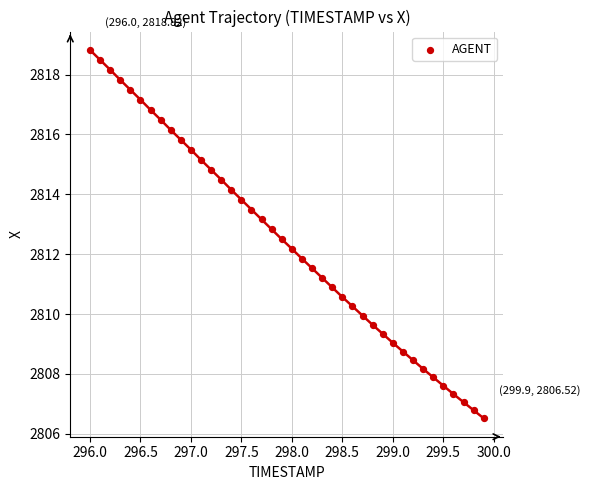

What is the range of X values (max minus min)?

3.9